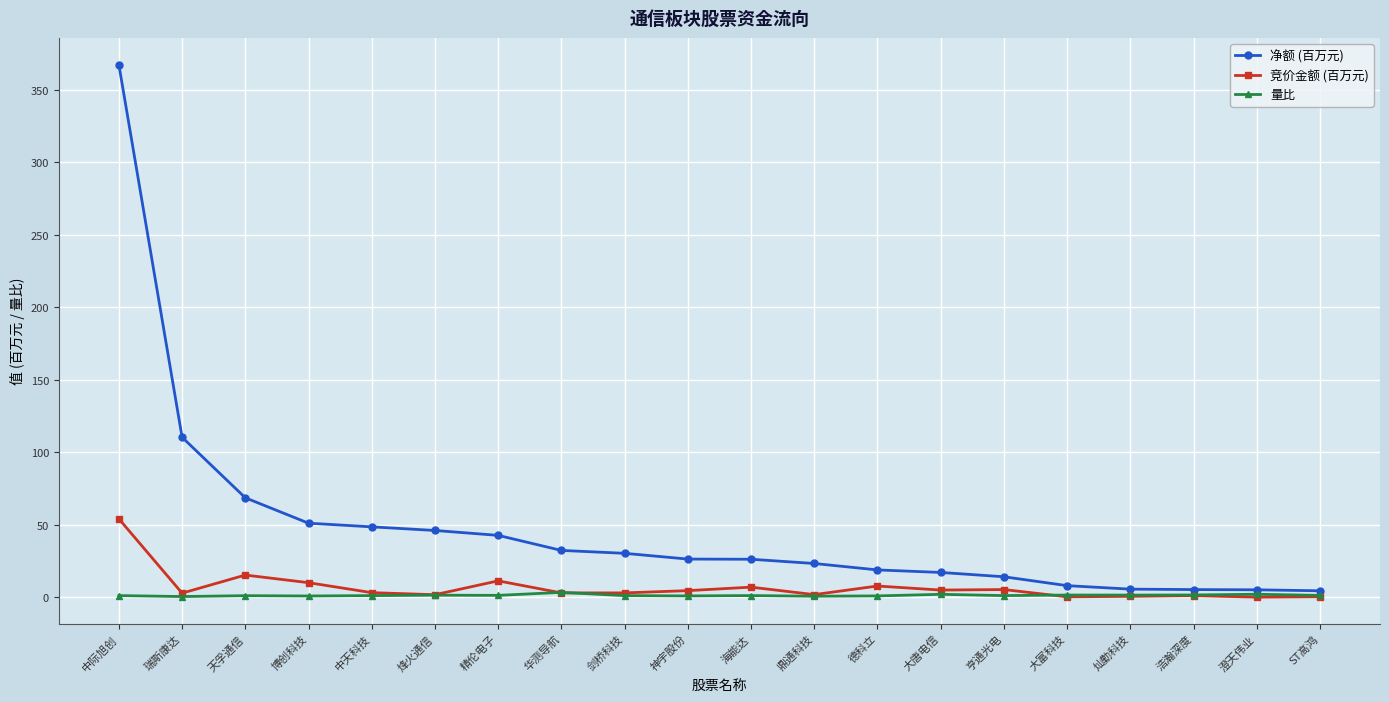

At how many categories does at least one series exceed 75?

2